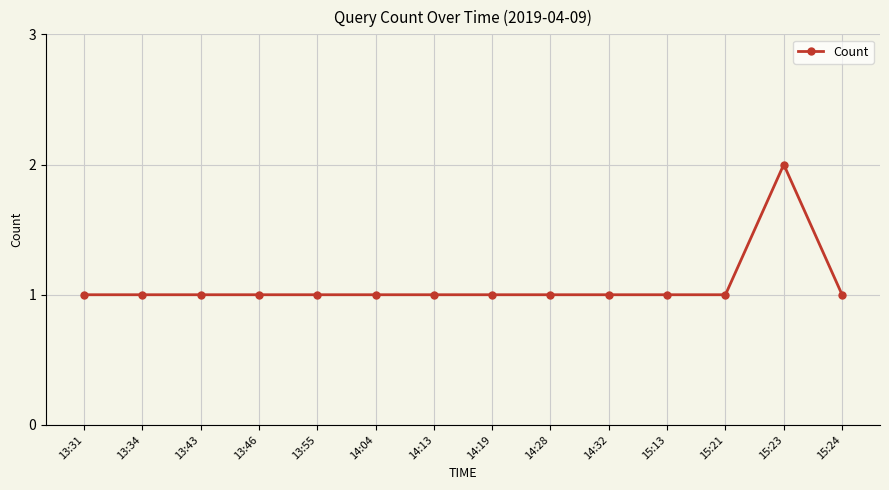

What is the difference between the maximum and minimum values?

1